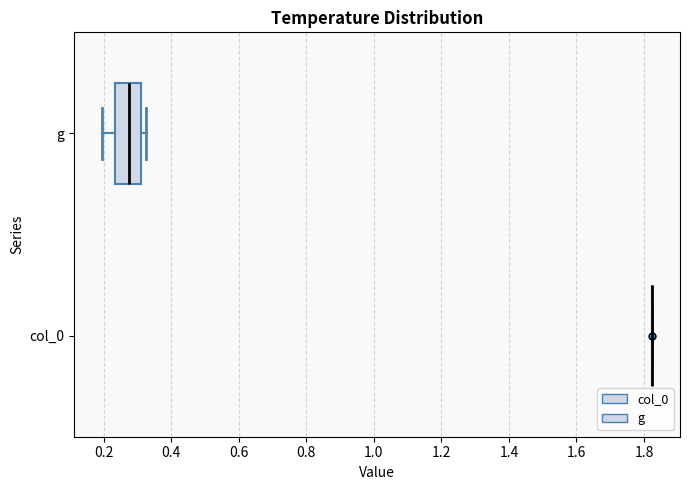

Comparing the boxes themselves (not the whiskers), which one is the widest?

g